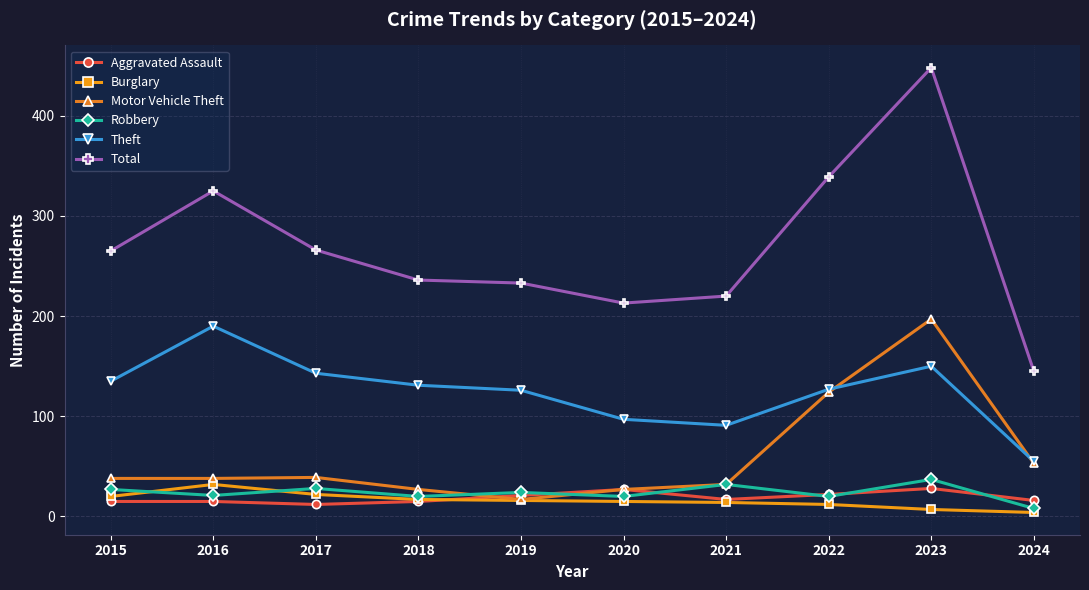

Which series changed the most between 2018 and 2024?

Total